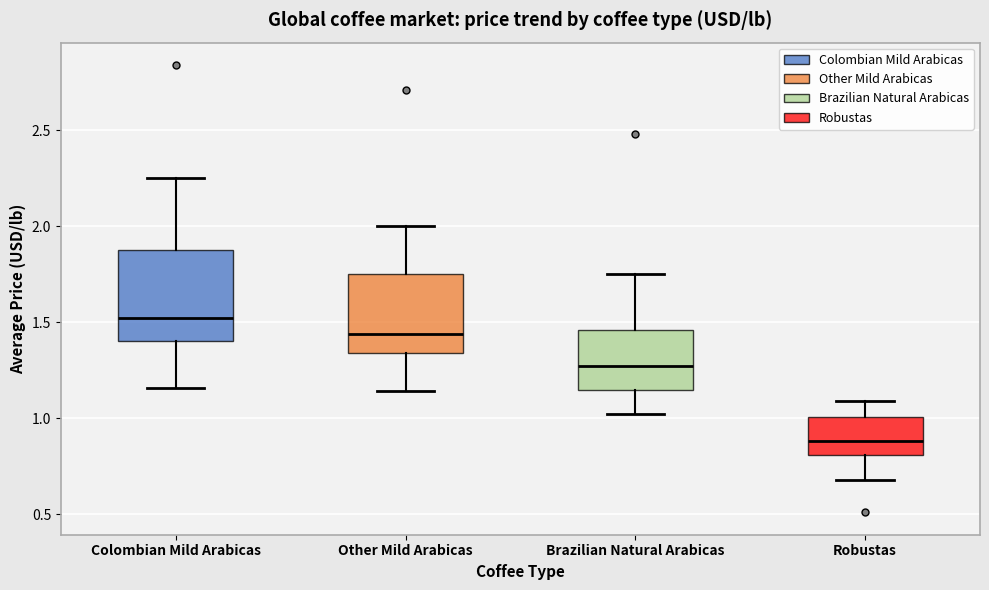

Which box has the lowest median line?

Robustas